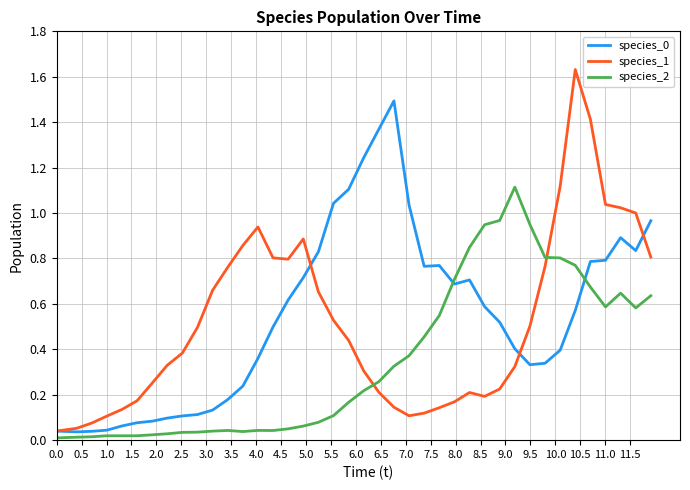

Which series has the widest spread of values?

species_1